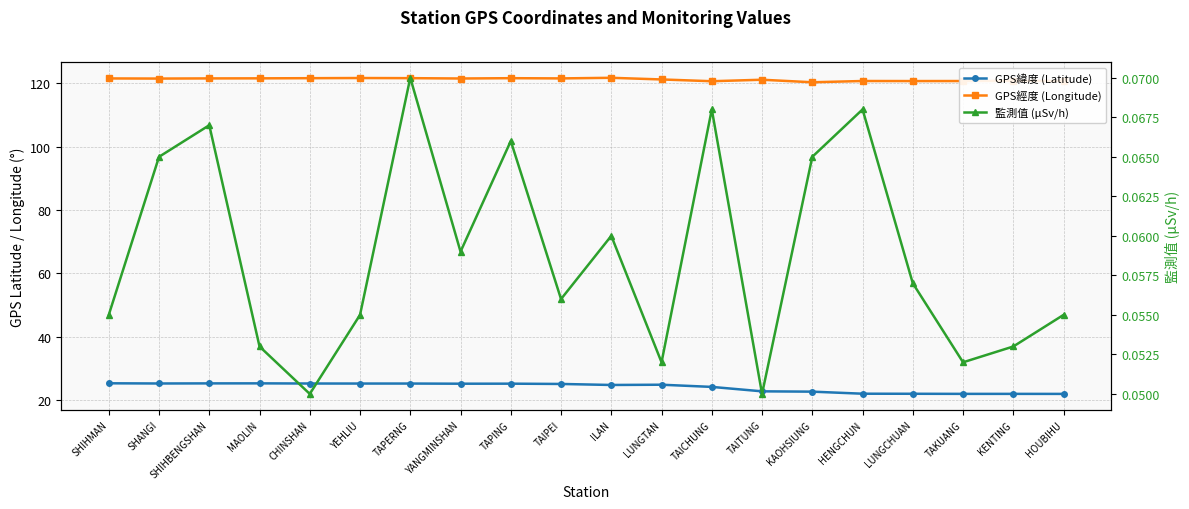

What is the label of the 20th point from the left?

HOUBIHU